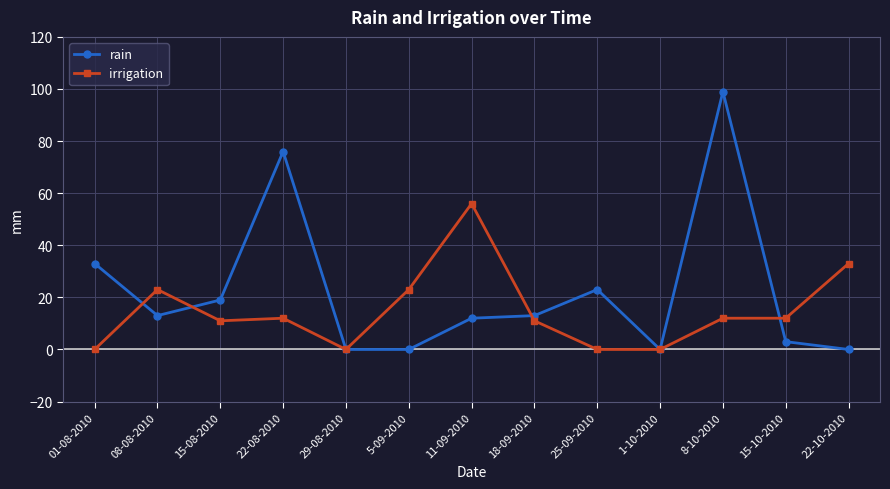

What is the average value of the rain series?

22